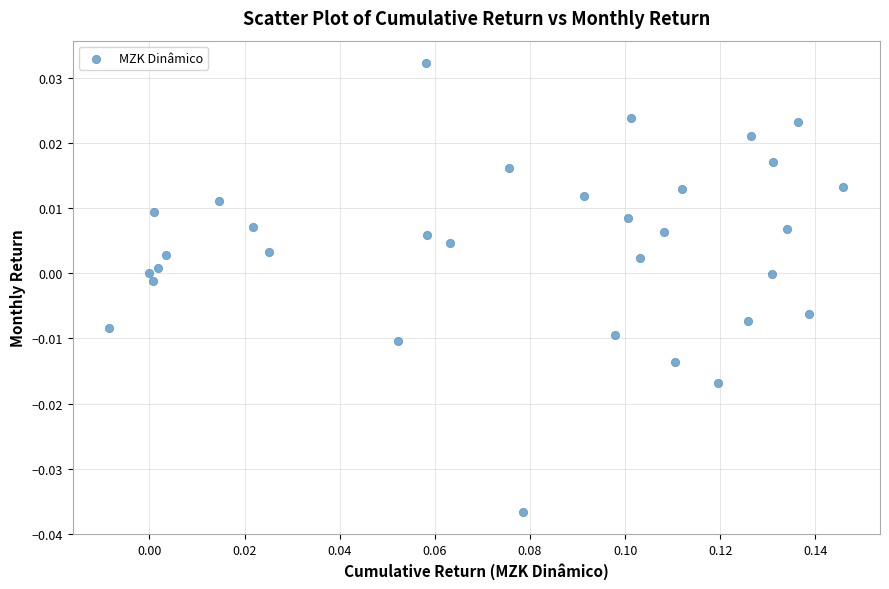

How many data points are displayed?

32